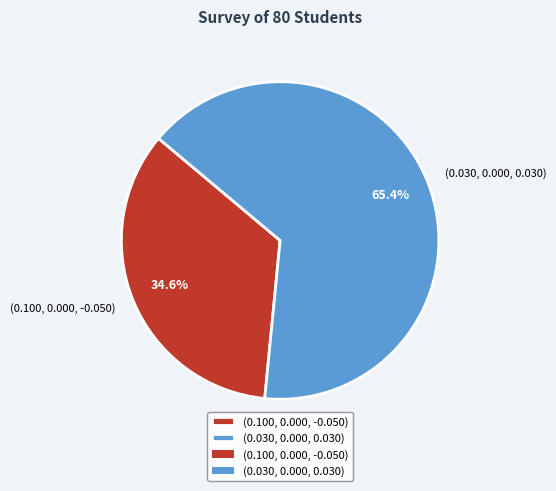

Between (0.030, 0.000, 0.030) and (0.100, 0.000, -0.050), which is larger?

(0.030, 0.000, 0.030)